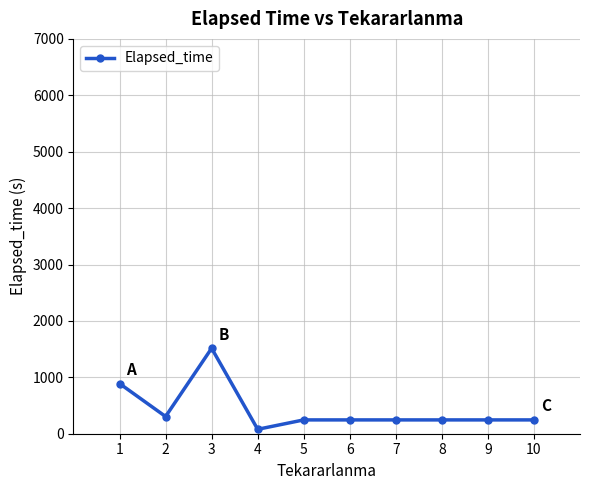

What is the ratio of the value at 10 to the value at 8?

1.0